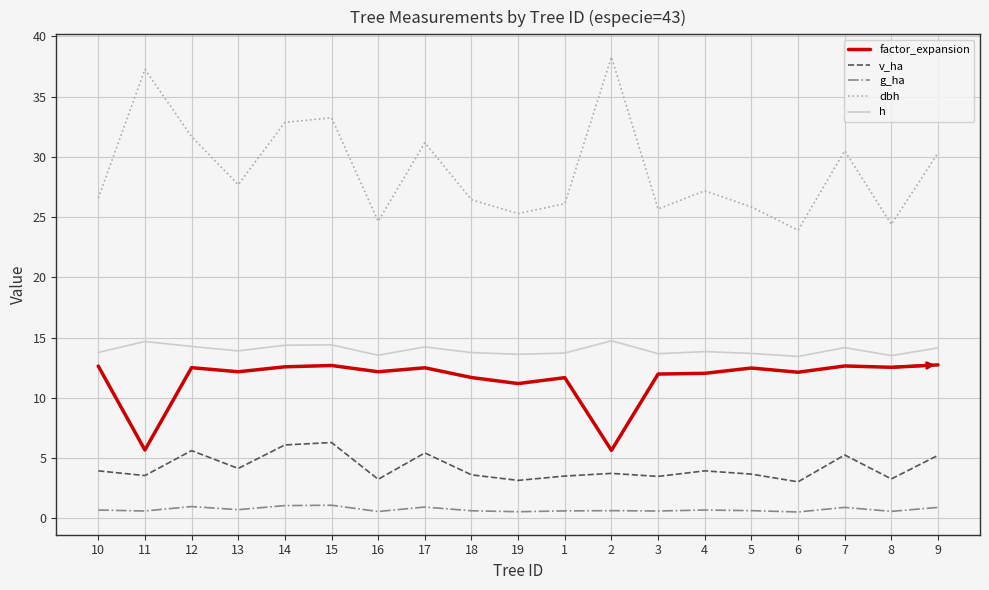

Rank the series by their maximum value, from highest to lowest.

dbh, h, factor_expansion, v_ha, g_ha